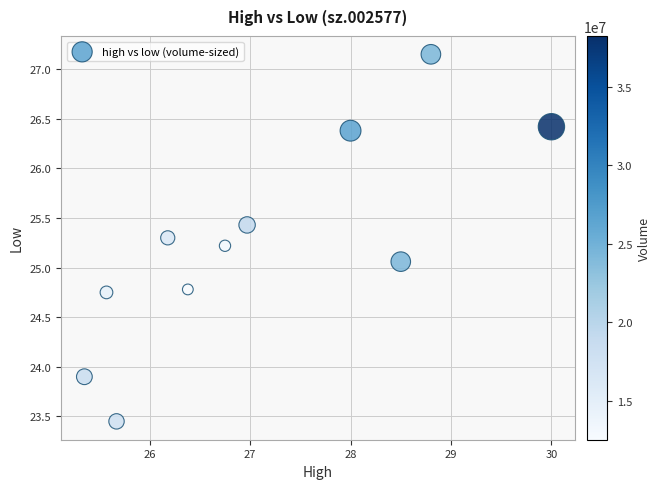

What is the range of Y values (max minus min)?

3.7